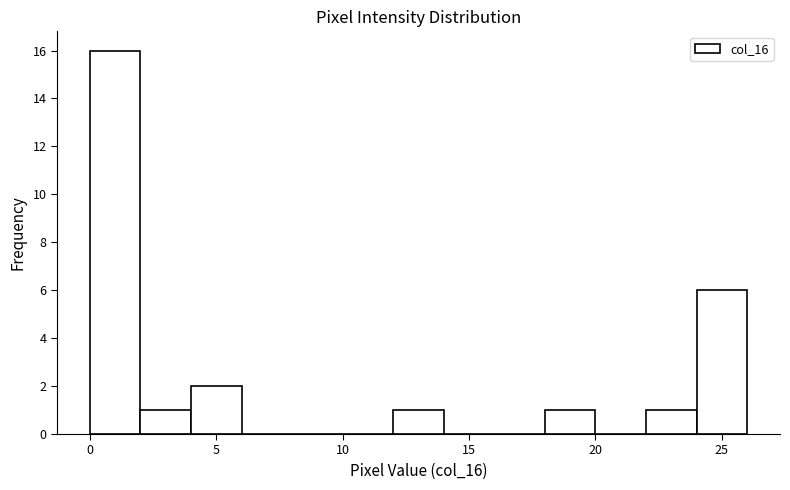

How tall is the bar that spans 4 to 6 on the x-axis? The values are not printed on the chart, so give them approximately, as read against the axis.

2